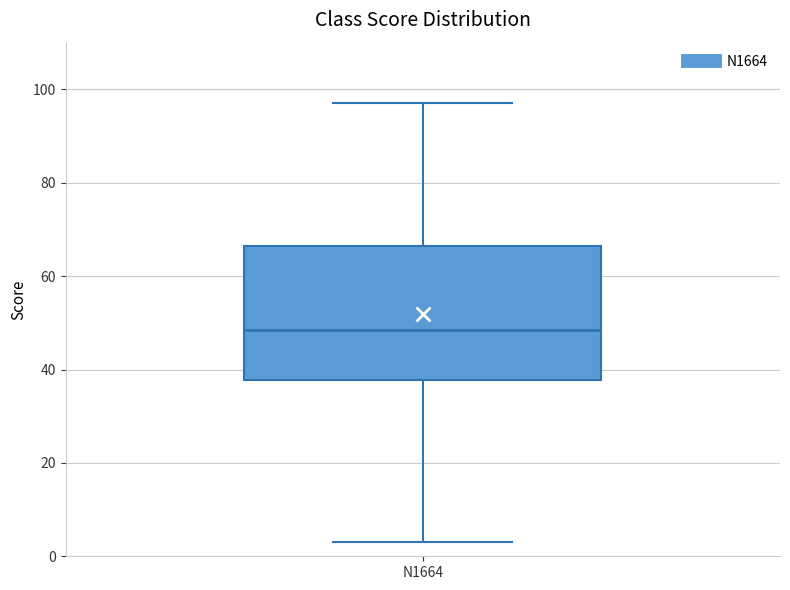

Transcribe this box plot: give where the median line is, the range the box spans, and where the two whiskers end, as read against the y-axis. The values are not printed on the chart, so give them approximately, as read against the axis.

median 48, box 38 to 66, whiskers 4 to 98